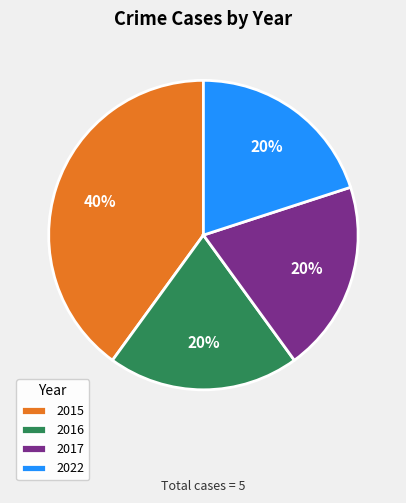

Is there any slice that represents more than half of the pie?

No